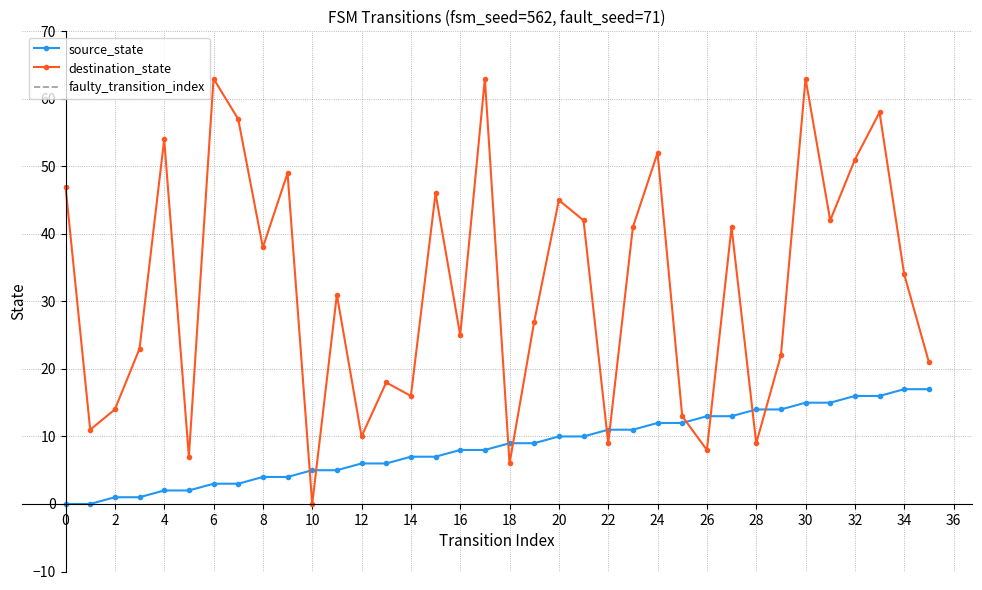

Reading left to right, what are all the values shown in this chart?

source_state: 0	0	1	1	2	2	3	3	4	4	5	5	6	6	7	7	8	8	9	9	10	10	11	11	12	12	13	13	14	14	15	15	16	16	17	17
destination_state: 47	11	14	23	54	7	63	57	38	49	0	31	10	18	16	46	25	63	6	27	45	42	9	41	52	13	8	41	9	22	63	42	51	58	34	21